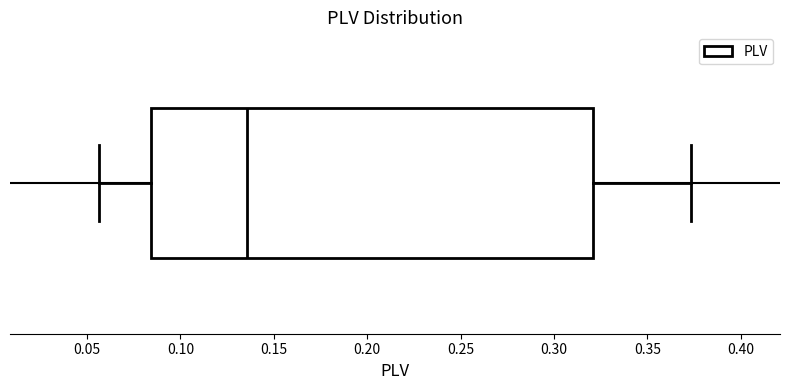

Where does the right whisker of the box end on the x-axis? The values are not printed on the chart, so give them approximately, as read against the axis.

0.375